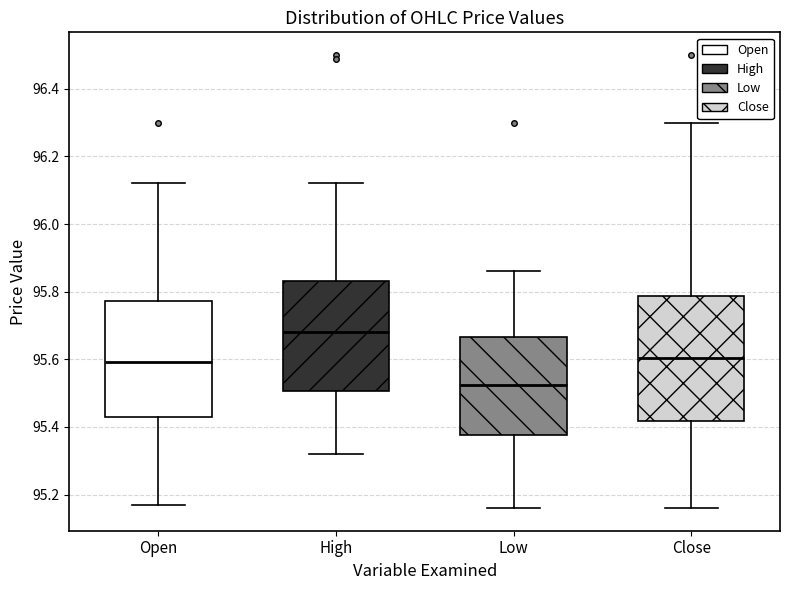

Reading left to right, transcribe this box plot: for each box, give where its median line is, the range the box spans, and where its two whiskers end, as read against the y-axis. The values are not printed on the chart, so give them approximately, as read against the axis.

Open: median 95.60, box 95.44 to 95.78, whiskers 95.18 to 96.12
High: median 95.68, box 95.50 to 95.84, whiskers 95.32 to 96.12
Low: median 95.52, box 95.38 to 95.66, whiskers 95.16 to 95.86
Close: median 95.60, box 95.42 to 95.78, whiskers 95.16 to 96.30